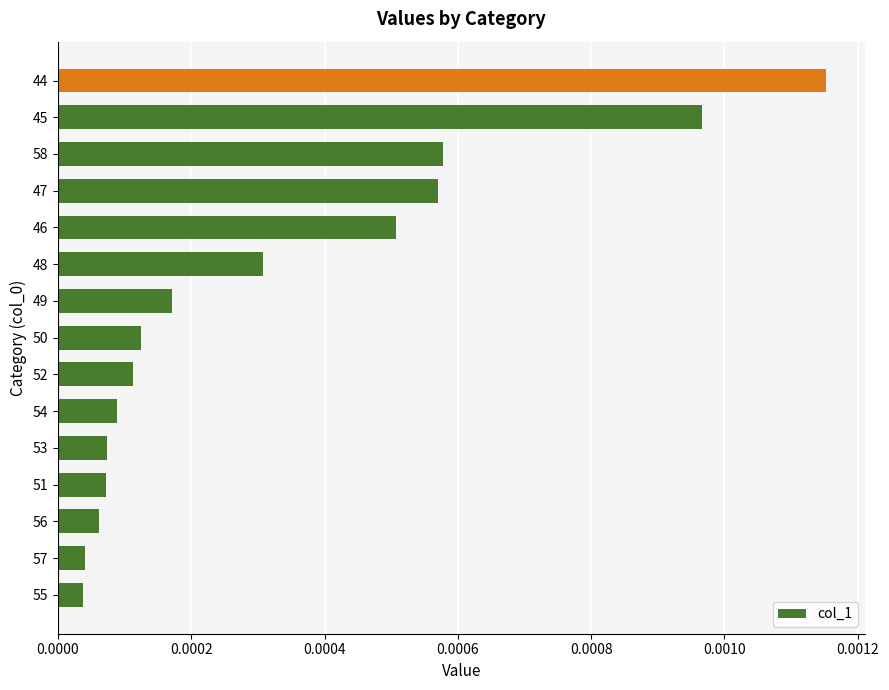

How many distinct data groups are displayed?

1